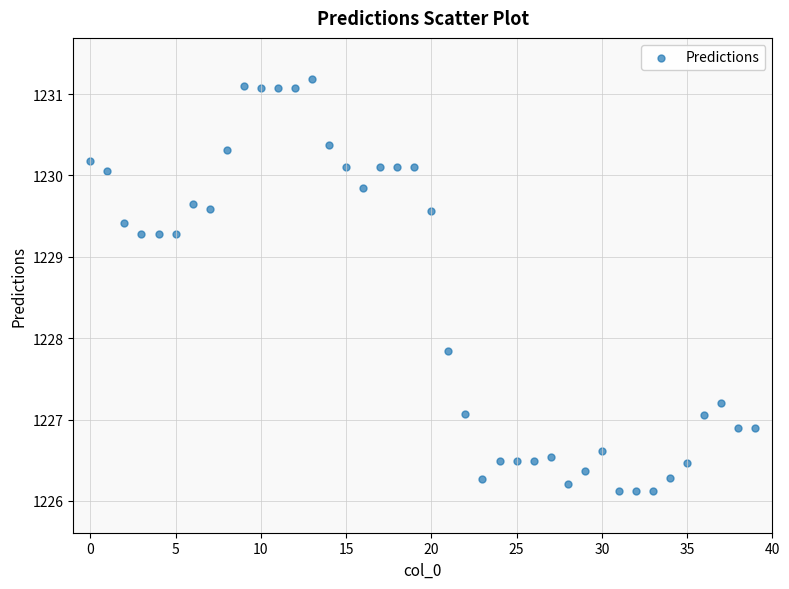

What is the range of Y values (max minus min)?

5.1